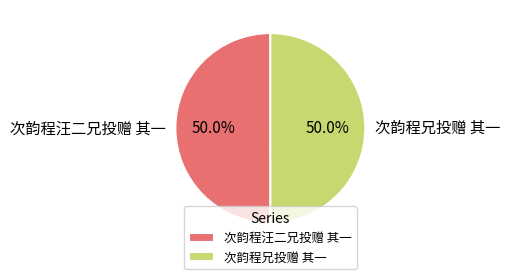

Do 次韵程汪二兄投赠 其一 and 次韵程兄投赠 其一 together represent more than half of the pie?

Yes